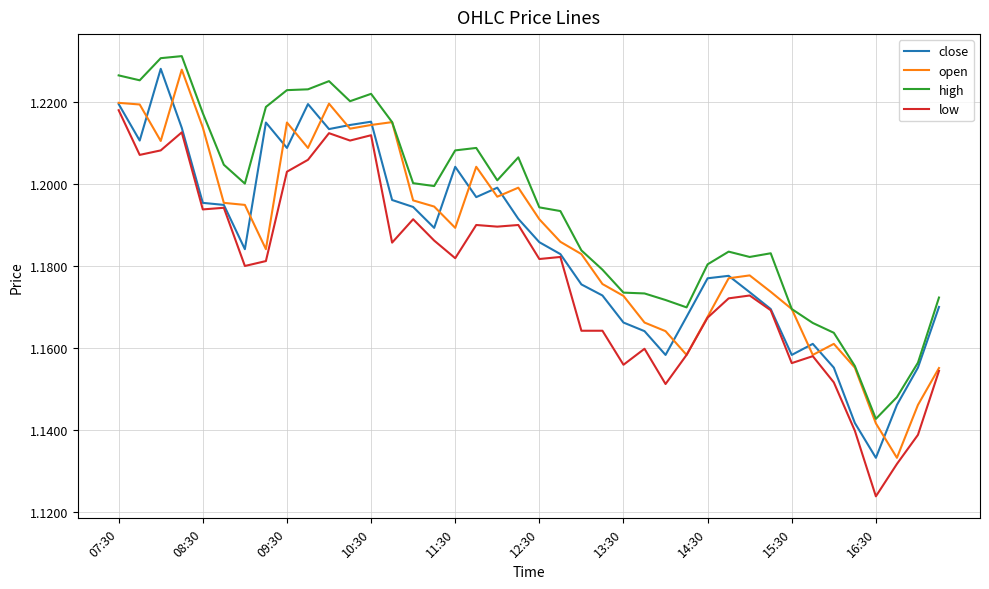

At which label is close closest to 1?

16:30